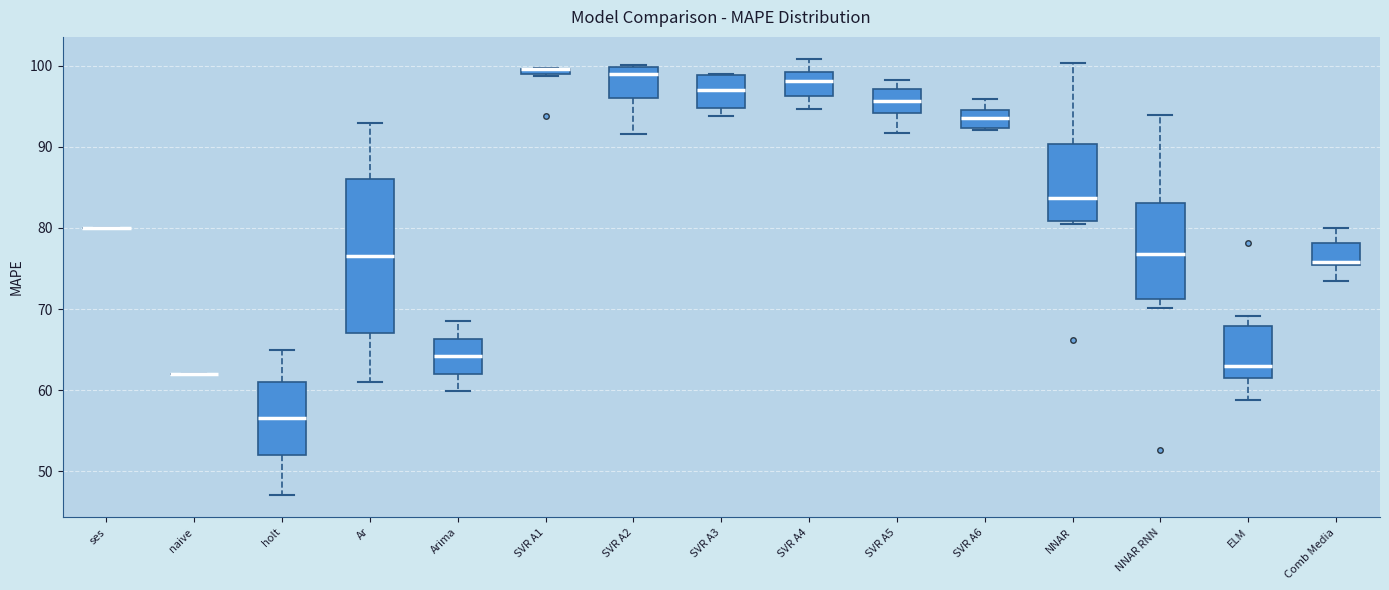

Where does the median line of the box for Arima sit on the y-axis? The values are not printed on the chart, so give them approximately, as read against the axis.

64